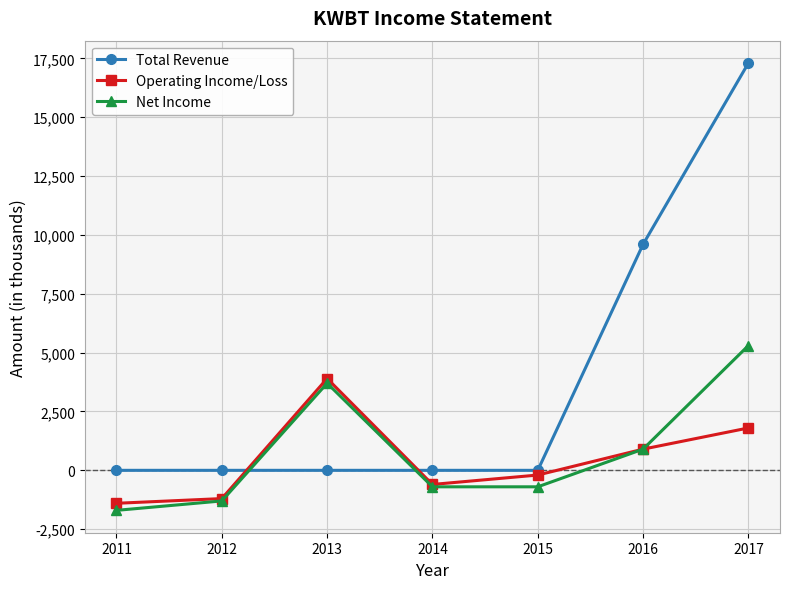

Does the chart have visible grid lines?

Yes